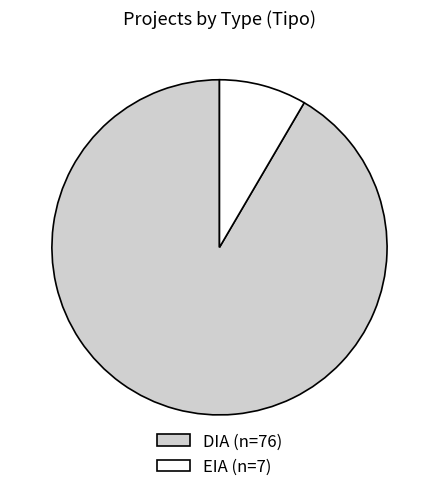

True or false: EIA (n=7) accounts for 8% of the total.

True